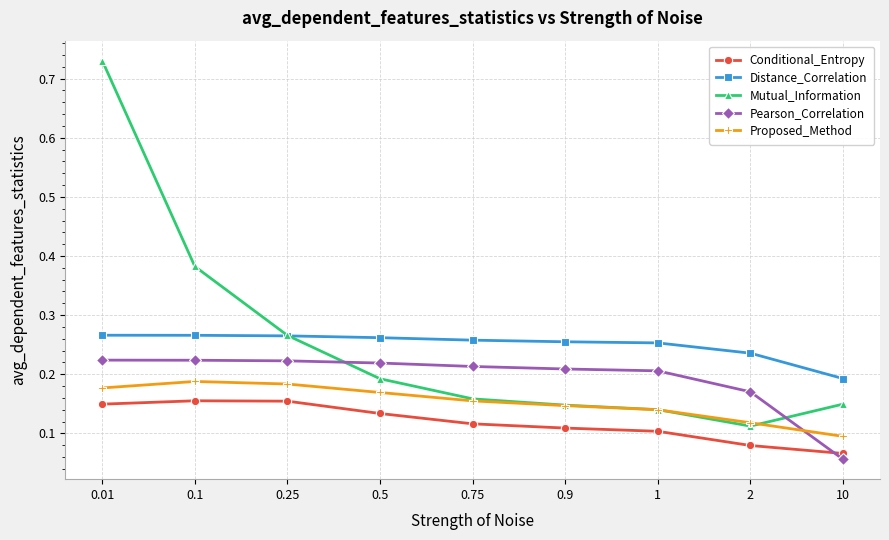

At which label does Distance_Correlation reach its minimum?

10